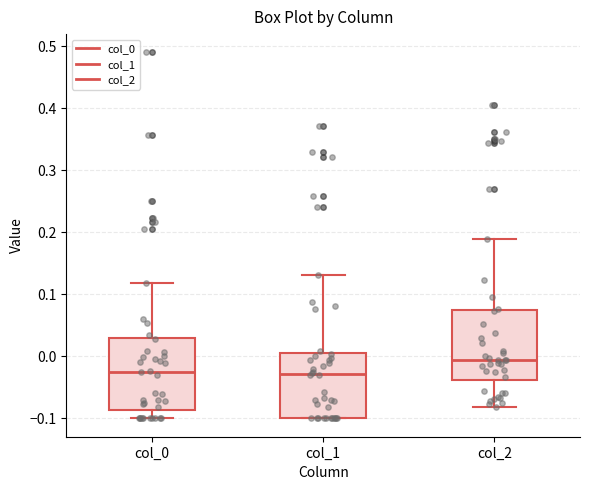

Reading left to right, transcribe this box plot: for each box, give where its median line is, the range the box spans, and where its two whiskers end, as read against the y-axis. The values are not printed on the chart, so give them approximately, as read against the axis.

col_0: median -0.02, box -0.09 to 0.03, whiskers -0.10 to 0.12
col_1: median -0.03, box -0.10 to 0.00, whiskers -0.10 to 0.13
col_2: median -0.01, box -0.04 to 0.07, whiskers -0.08 to 0.19